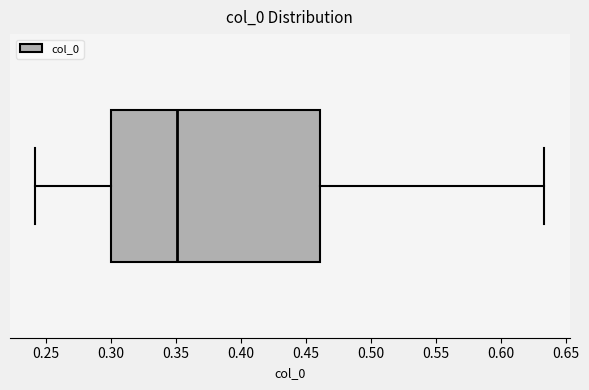

Where does the right whisker of the box end on the x-axis? The values are not printed on the chart, so give them approximately, as read against the axis.

0.635